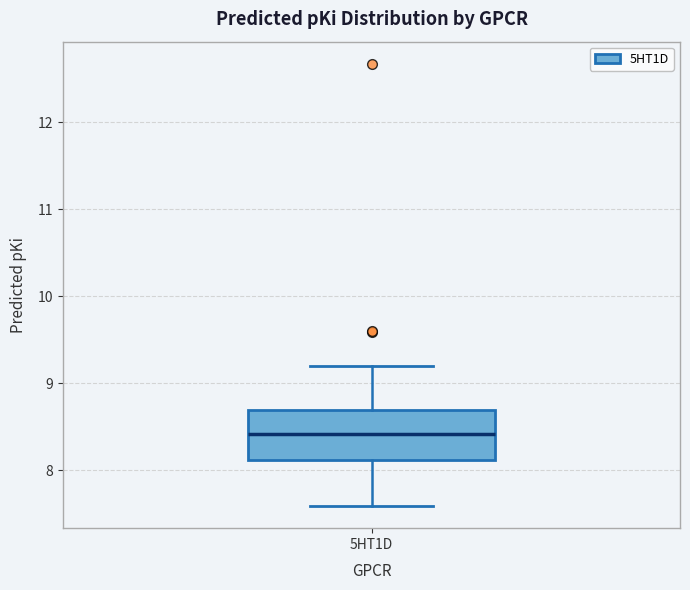

Read this box plot against the y-axis: the position of the median line, the range covered by the box, and the ends of both whiskers. The values are not printed on the chart, so give them approximately, as read against the axis.

median 8.4, box 8.1 to 8.7, whiskers 7.6 to 9.2